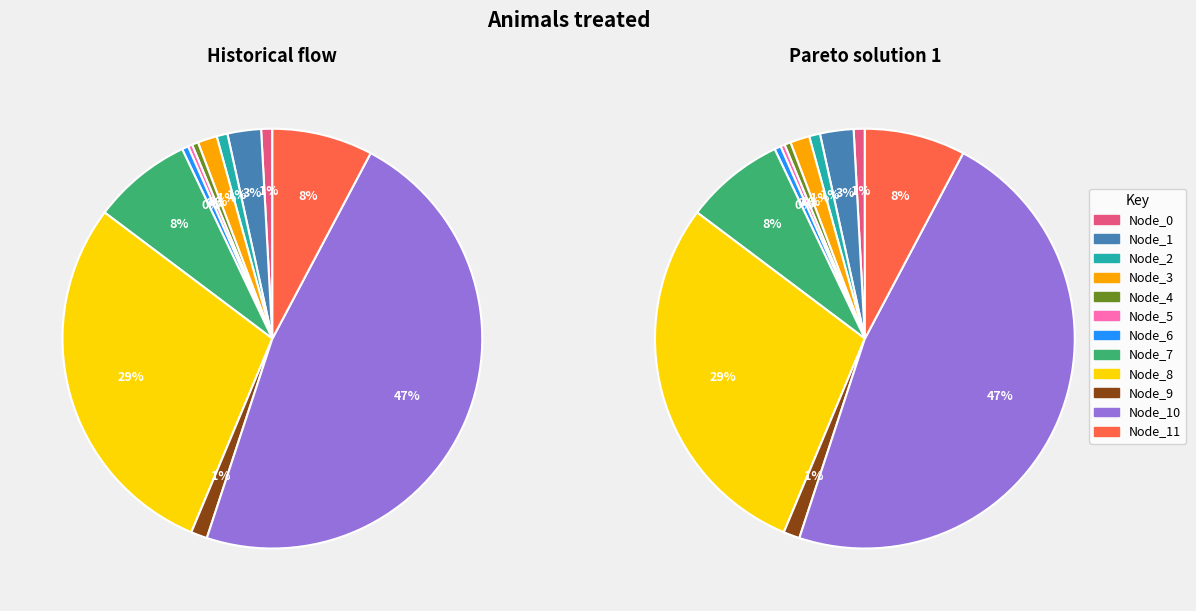

Between Node_1 and Node_2, which series saw the biggest shift?

Pareto solution 1